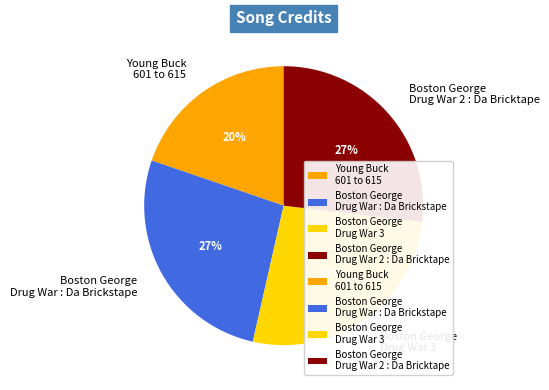

True or false: Boston George Drug War 3 accounts for 27% of the total.

True